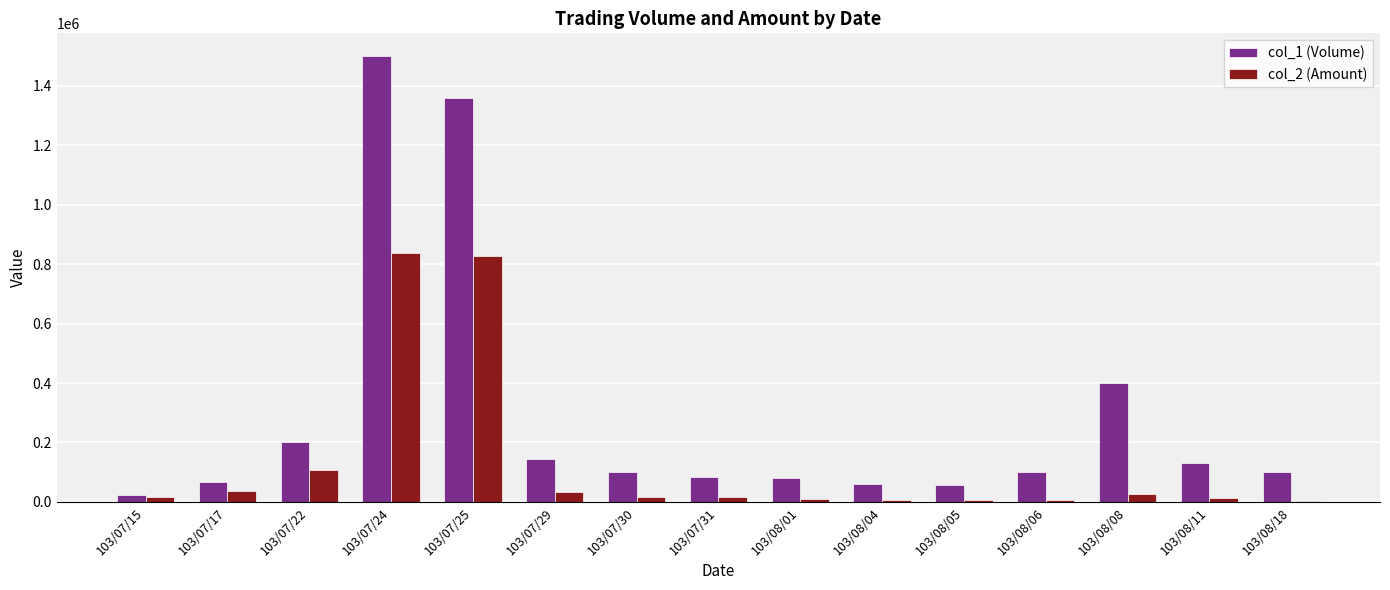

How many distinct data groups are displayed?

2